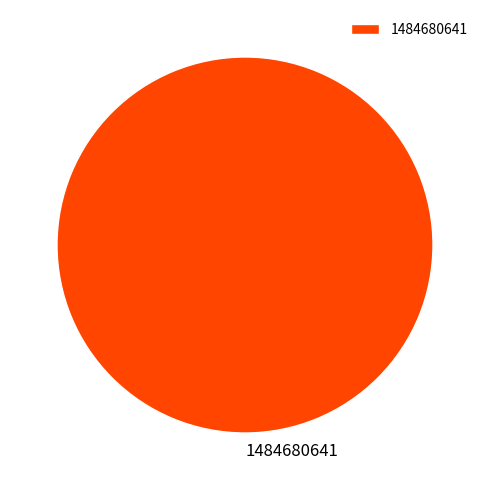

The 1484680641 slice represents 94% of the pie. True or false?

False